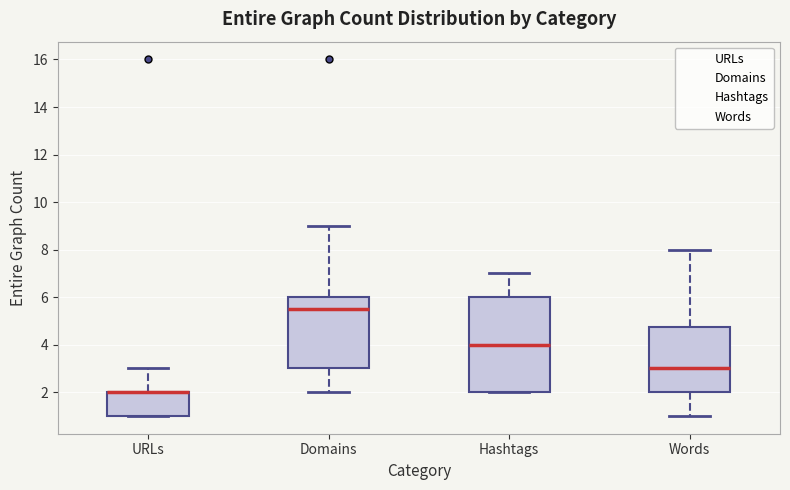

Reading left to right, read every box against the y-axis: the position of its median line, the range the box covers, and the ends of its whiskers. The values are not printed on the chart, so give them approximately, as read against the axis.

URLs: median 2.0 (drawn on the box's upper edge), box 1.0 to 2.0, whiskers 1.0 to 3.0
Domains: median 5.6, box 3.0 to 6.0, whiskers 2.0 to 9.0
Hashtags: median 4.0, box 2.0 to 6.0, whiskers 2.0 to 7.0
Words: median 3.0, box 2.0 to 4.8, whiskers 1.0 to 8.0